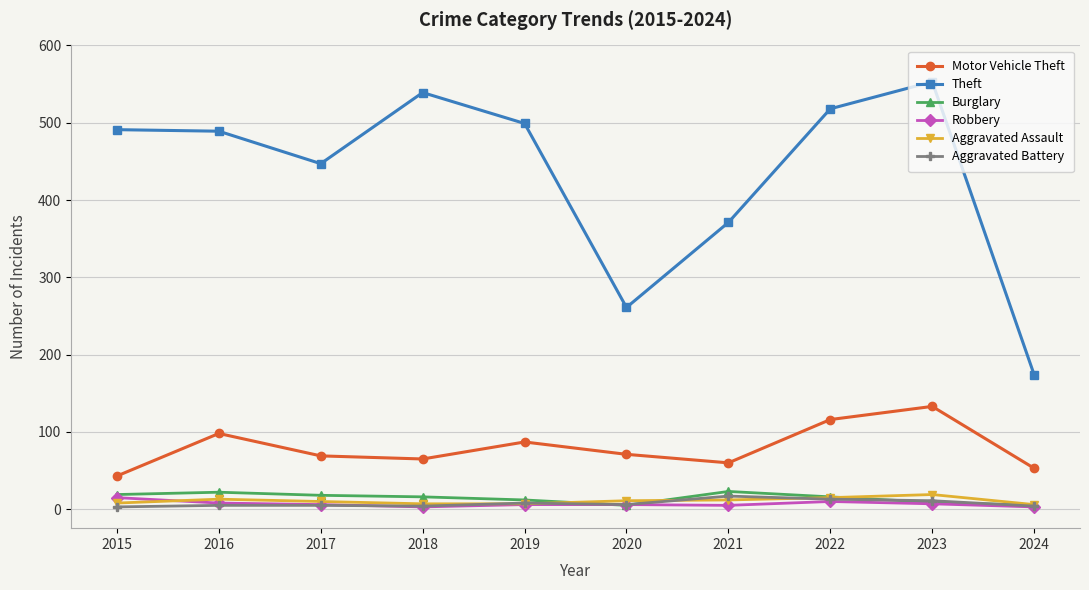

What is the highest value of the Burglary series?

23